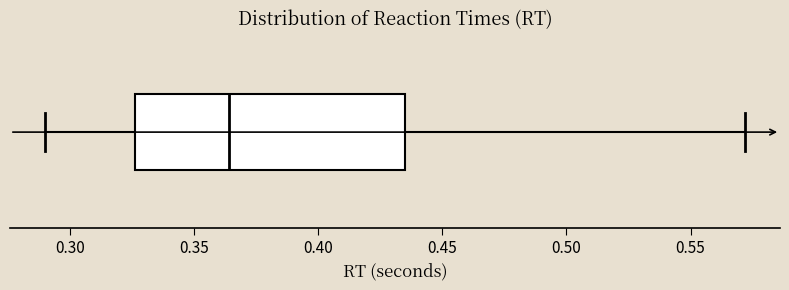

Read this box plot against the x-axis: the position of the median line, the range covered by the box, and the ends of both whiskers. The values are not printed on the chart, so give them approximately, as read against the axis.

median 0.365, box 0.325 to 0.435, whiskers 0.290 to 0.570